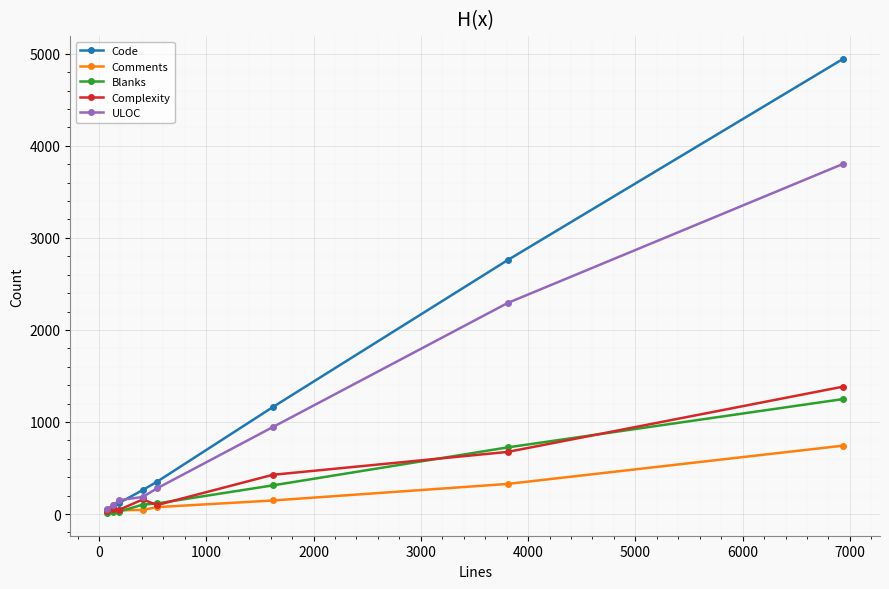

Which series has the widest spread of values?

Code